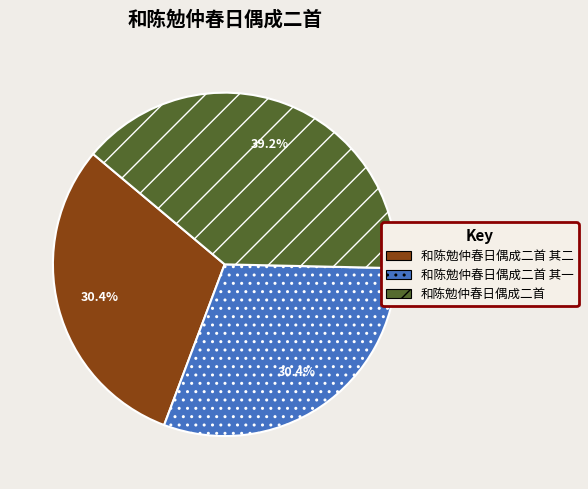

Which category has the biggest portion of the pie?

和陈勉仲春日偶成二首